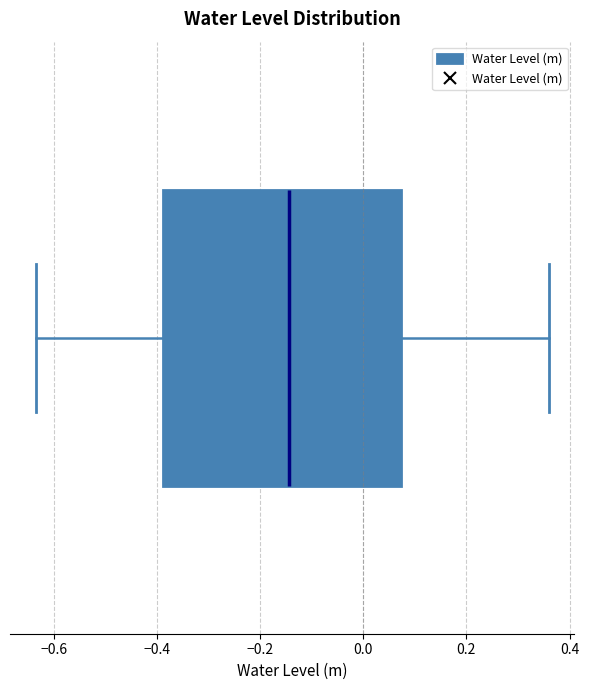

Transcribe this box plot: give where the median line is, the range the box spans, and where the two whiskers end, as read against the x-axis. The values are not printed on the chart, so give them approximately, as read against the axis.

median -0.14, box -0.38 to 0.08, whiskers -0.64 to 0.36